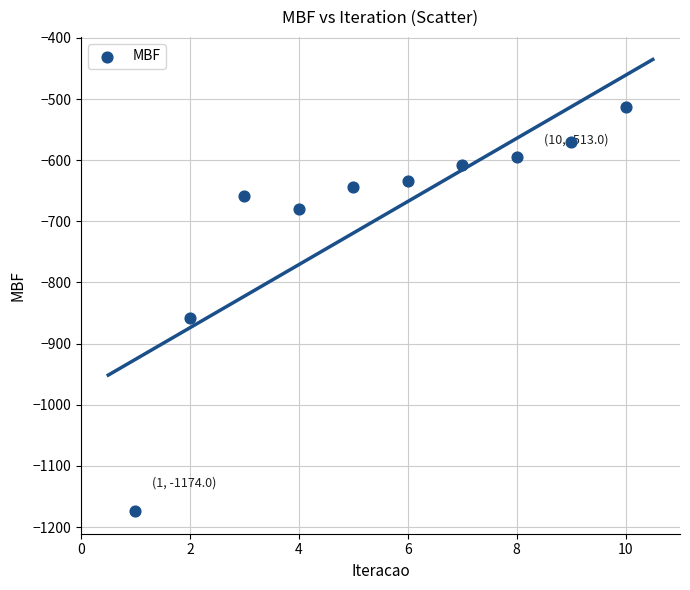

What is the range of X values (max minus min)?

9.0